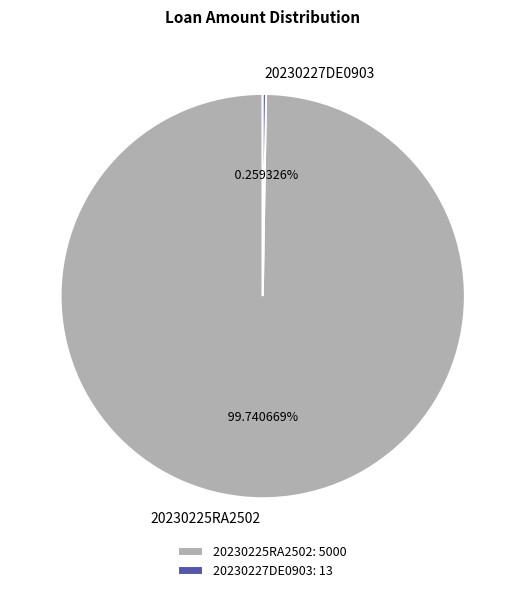

Does 20230225RA2502 account for over 50% of the chart?

Yes